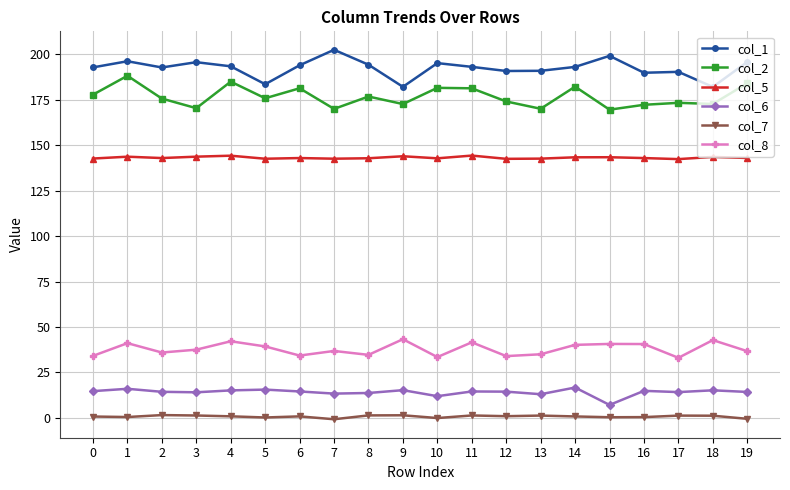

True or false: col_6 and col_8 cross at least once.

False